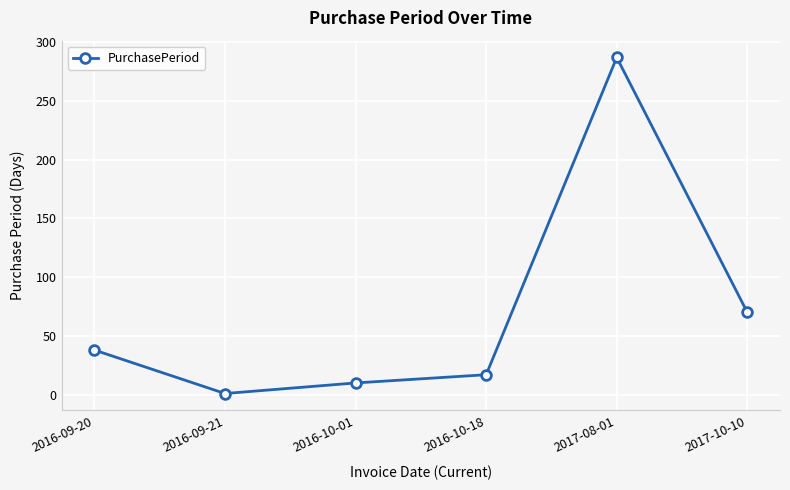

Reading left to right, transcribe all the data shown in this chart.

38	1	10	17	287	70